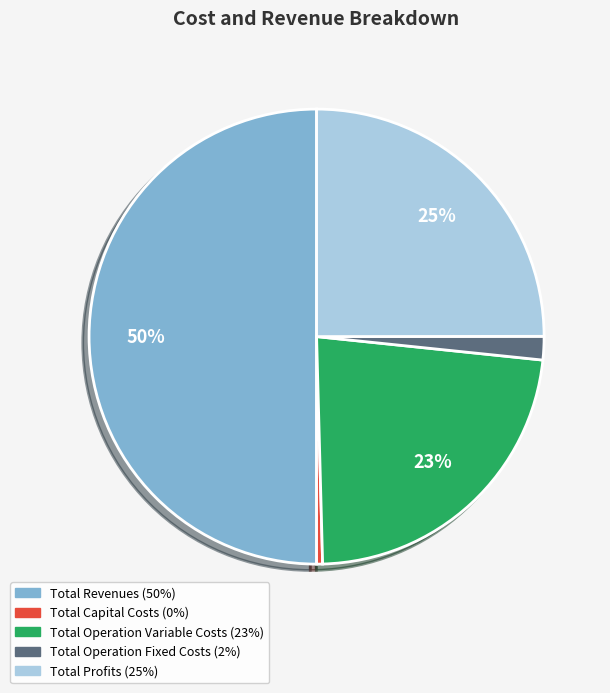

Which slice represents more than half of the pie?

Total Revenues